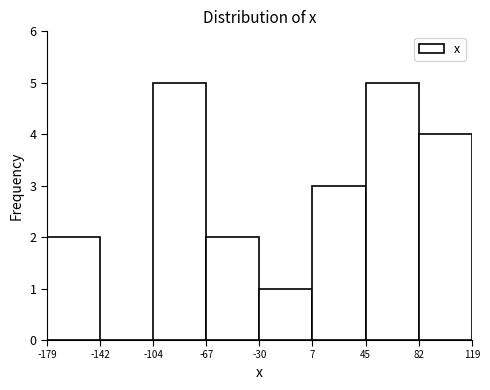

Reading left to right, list every bar in this chart as the range it spans on the x-axis followed by its height. The values are not printed on the chart, so give them approximately, as read against the axis.

-179 to -142: 2
-142 to -104: 0
-104 to -67: 5
-67 to -30: 2
-30 to 7: 1
7 to 45: 3
45 to 82: 5
82 to 119: 4